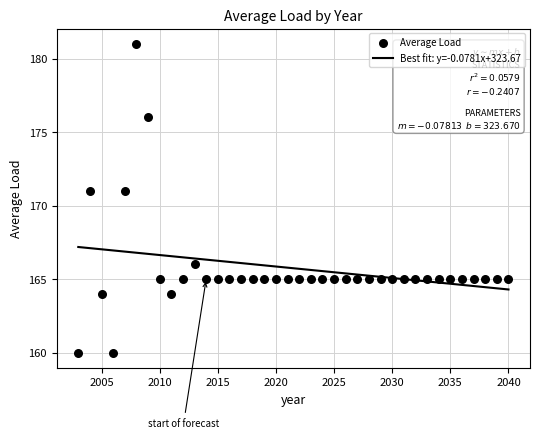

What is the range of Y values (max minus min)?

21